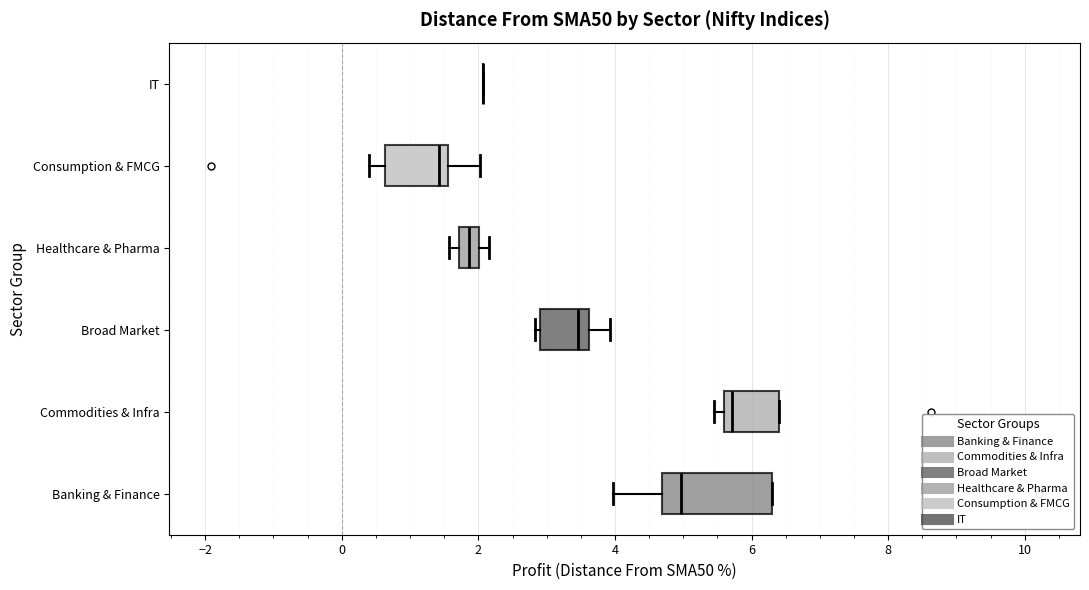

Which box is the widest, from its left edge to its right edge?

Banking & Finance